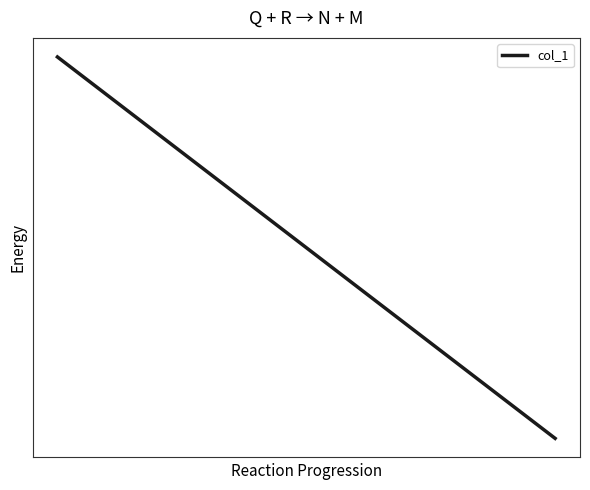

Reading left to right, transcribe all the data shown in this chart.

0=760686.2	1=0.8